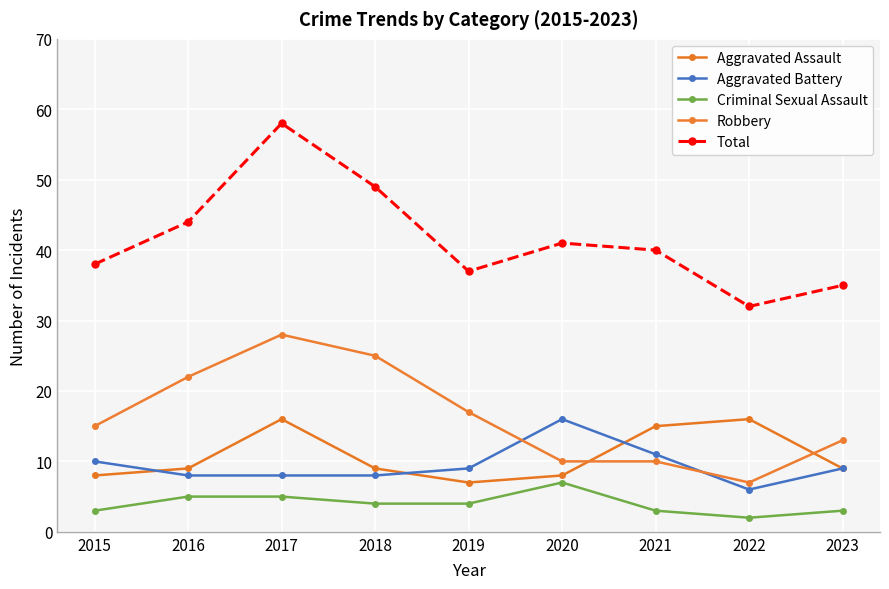

Is it true that Robbery equals 22 at 2016?

True